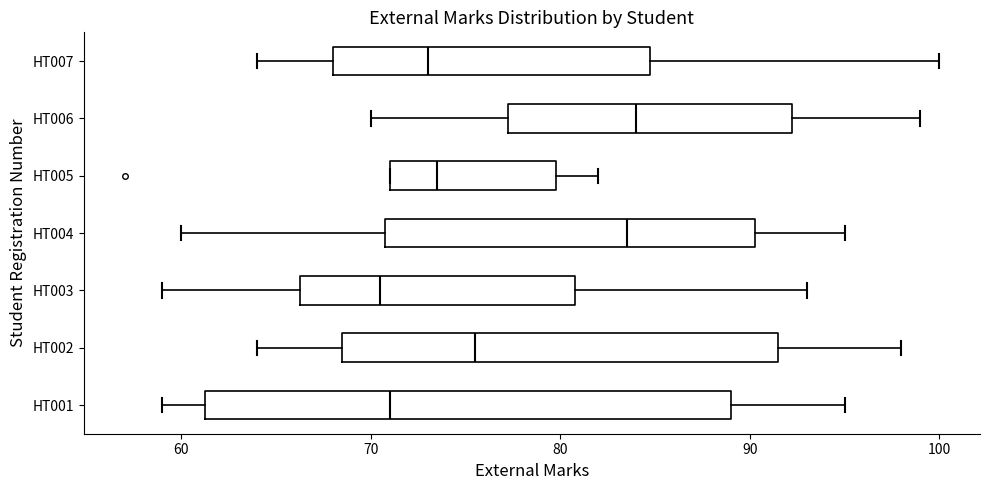

Which box is the widest, from its left edge to its right edge?

HT001